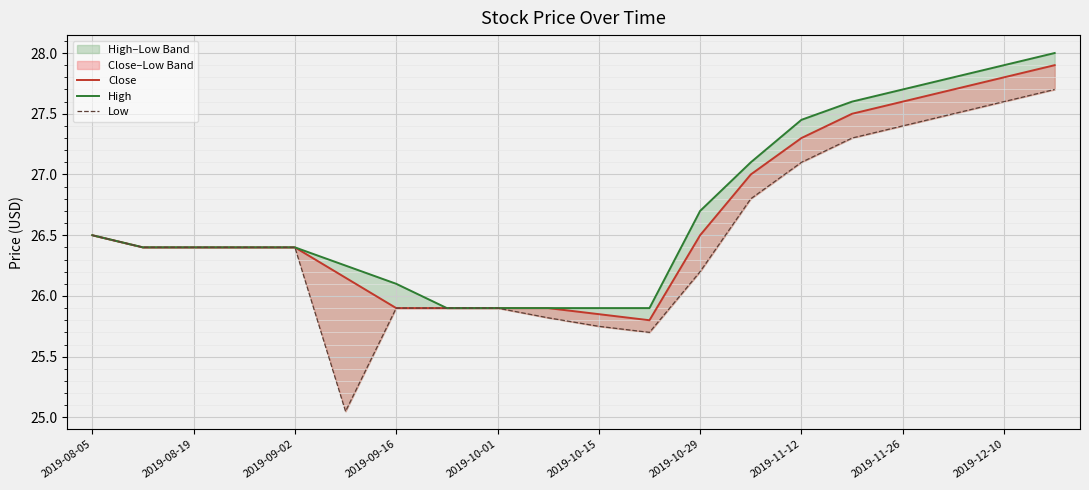

What is the spread (max minus min) of values at 19?

0.3